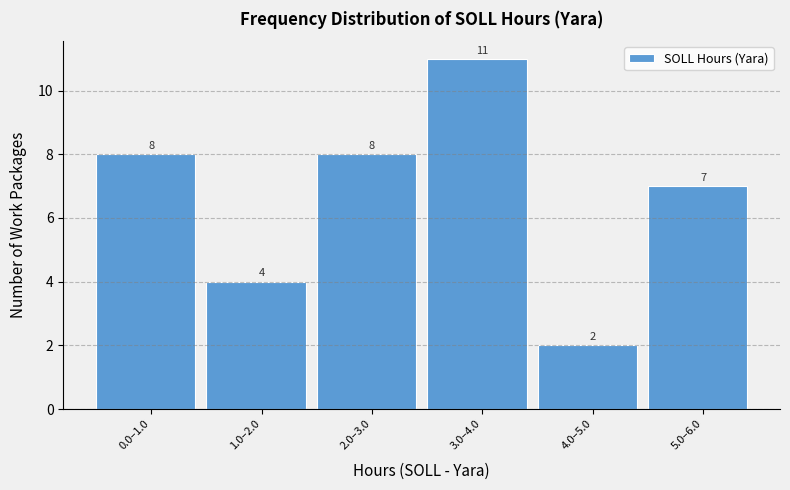

Reading right to left, transcribe all the data shown in this chart.

7	2	11	8	4	8